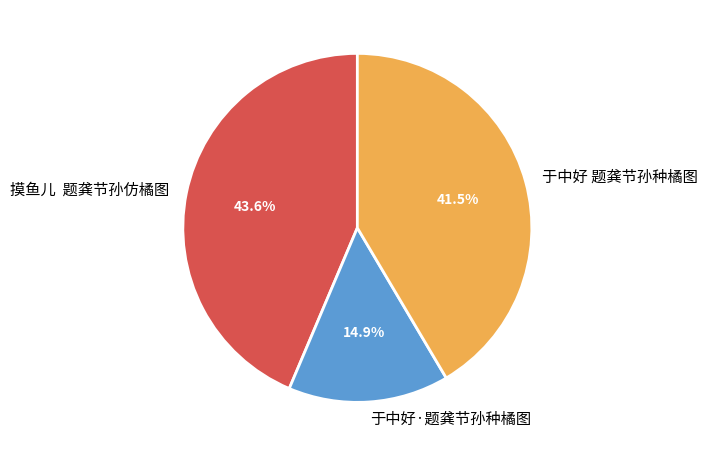

How many slices are in this pie chart?

3